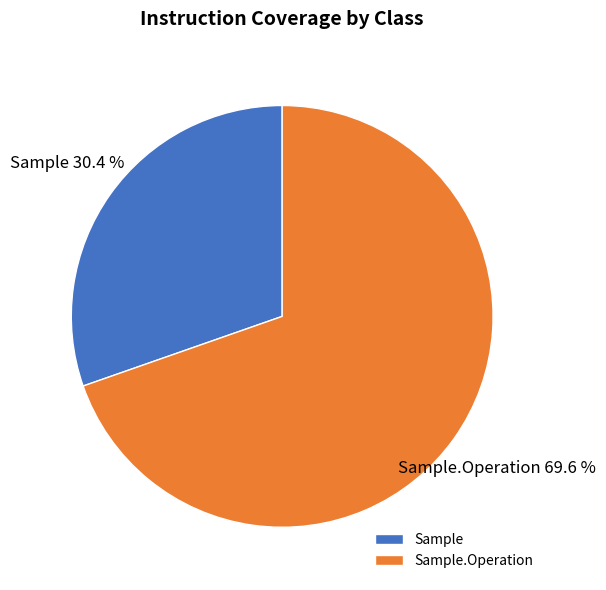

Rank the categories by value from lowest to highest.

Sample, Sample.Operation